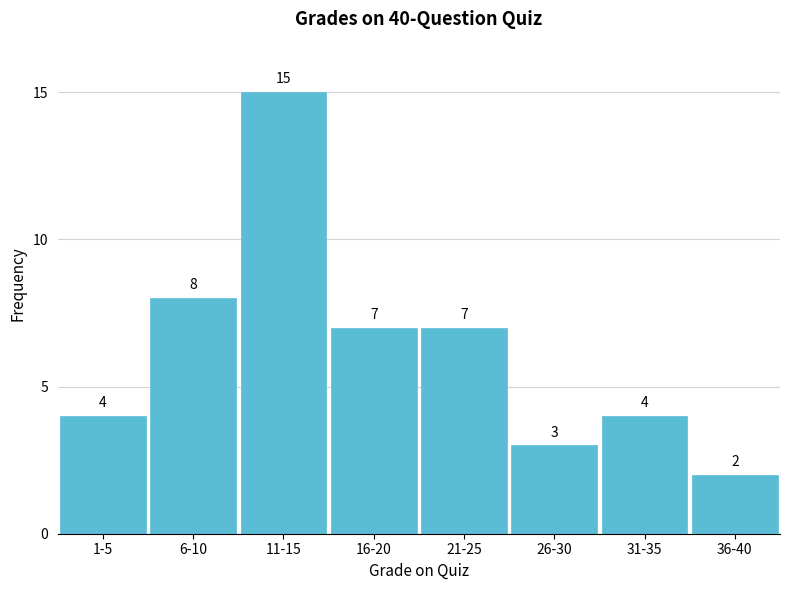

Reading left to right, extract all data points from this chart.

4	8	15	7	7	3	4	2